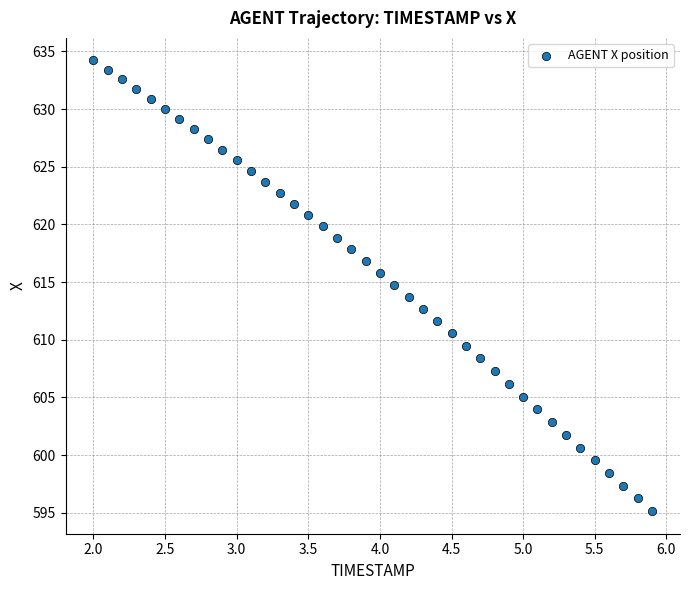

What is the range of X values (max minus min)?

3.9